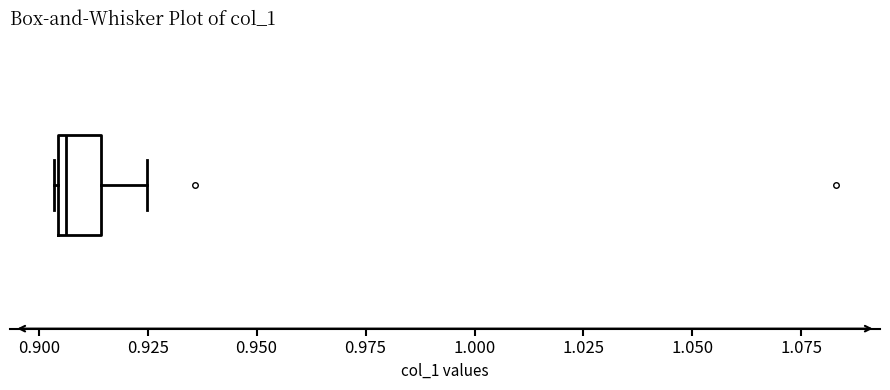

Read this box plot against the x-axis: the position of the median line, the range covered by the box, and the ends of both whiskers. The values are not printed on the chart, so give them approximately, as read against the axis.

median 0.905 (just right of the box's left edge), box 0.905 to 0.915, whiskers 0.905 to 0.925